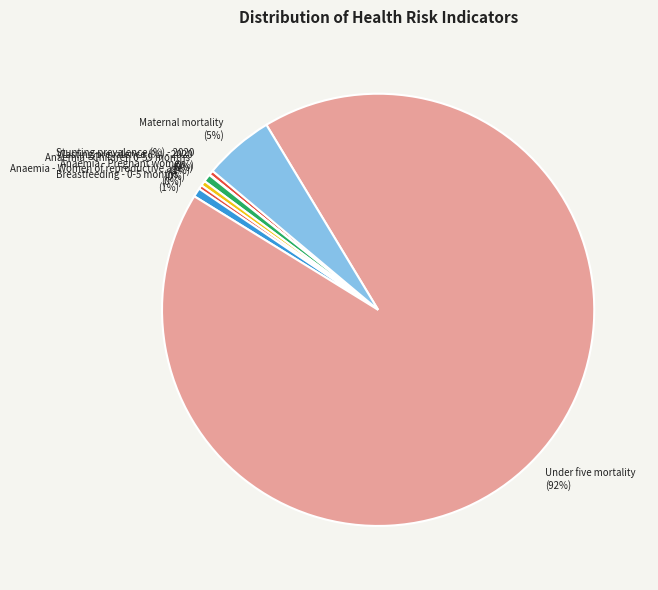

To the nearest percent, what is the average slice percentage?

12%